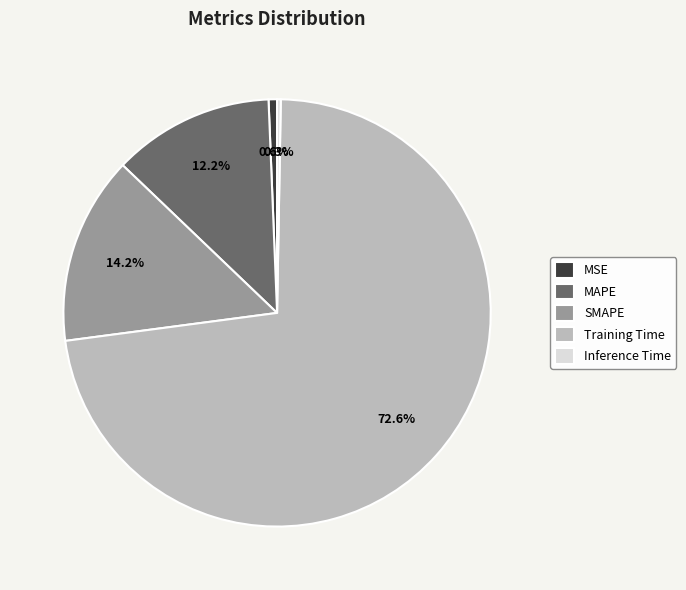

Which category has the biggest portion of the pie?

Training Time